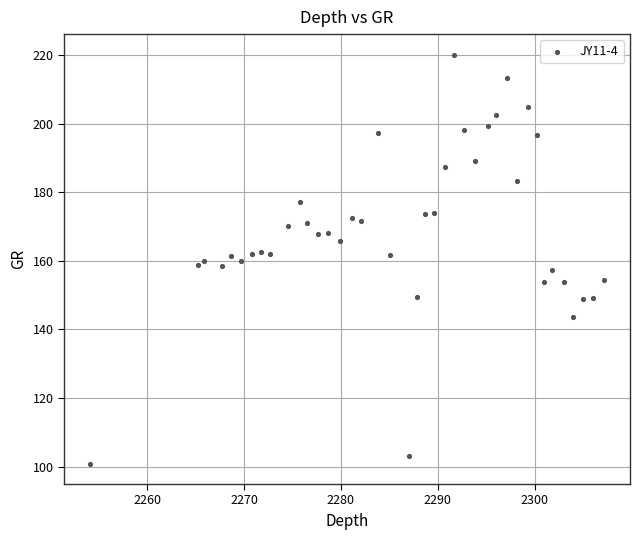

What is the range of Y values (max minus min)?

119.2